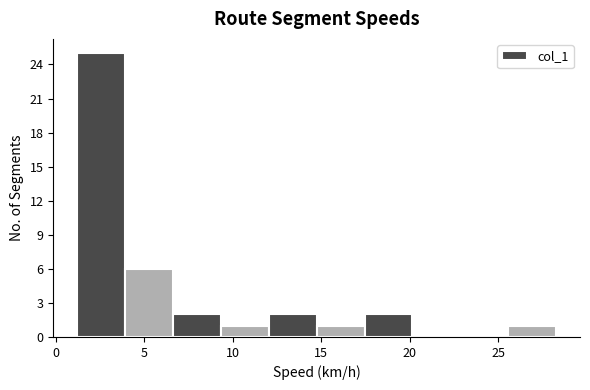

Which range on the x-axis has the tallest bar?

1.0 to 4.0